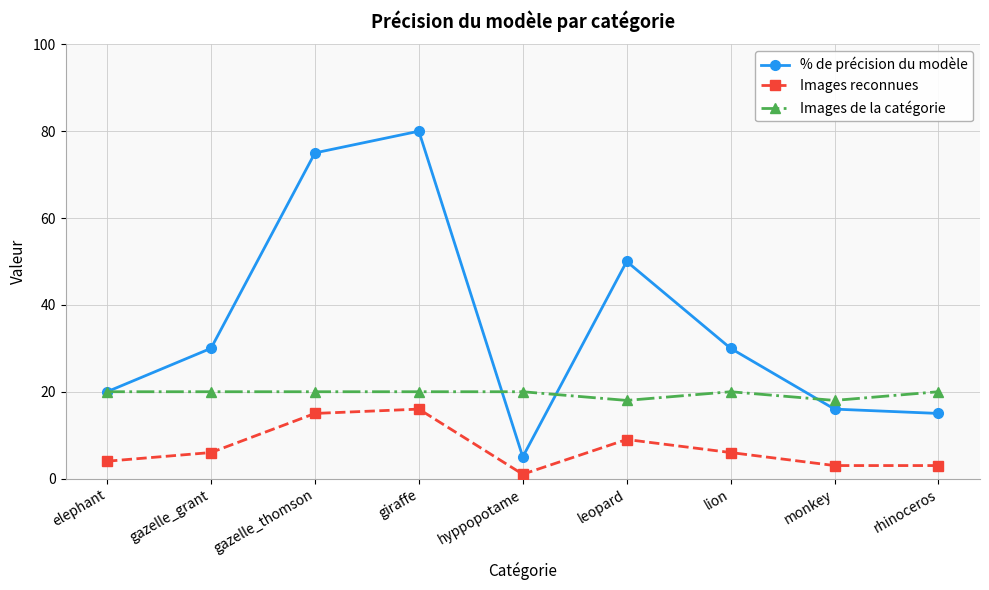

In % de précision du modèle, how many points are lower than both neighbors (excluding endpoints)?

1